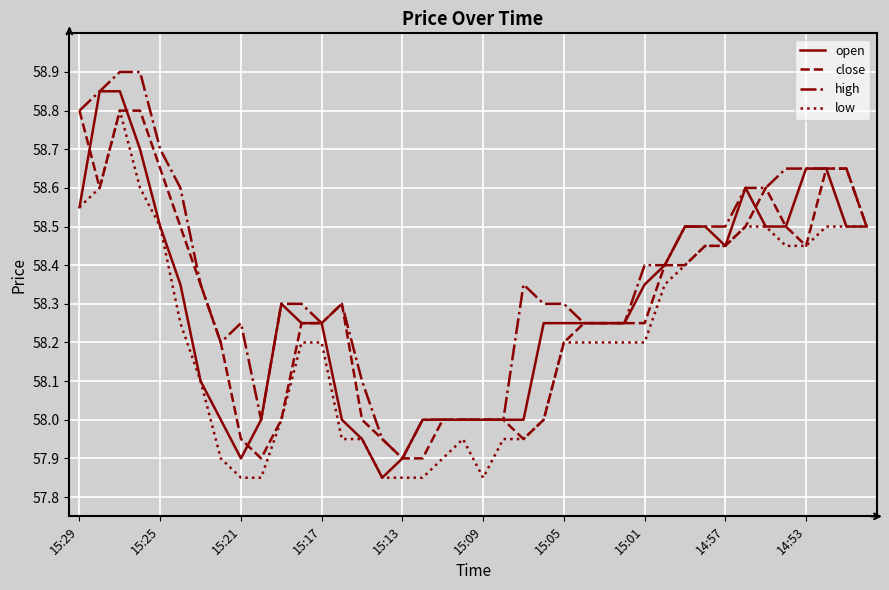

Which series has the largest total across all categories?

high